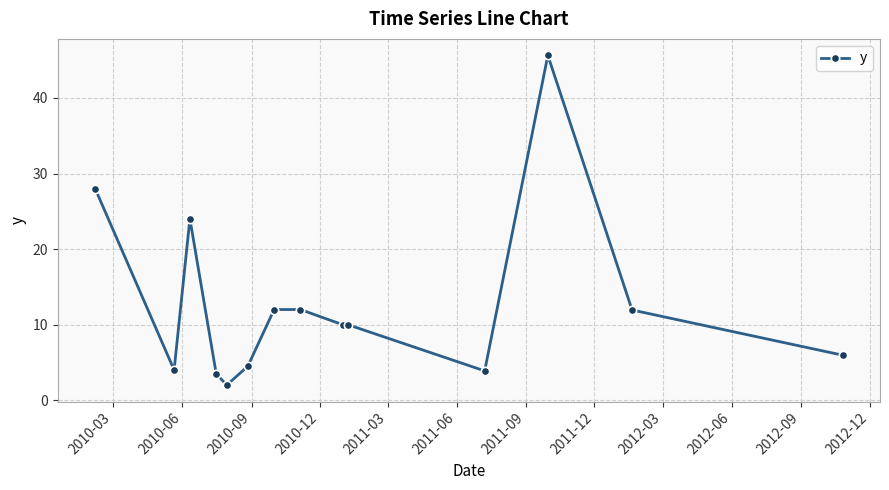

True or false: there are more than 1 points higher than both neighbors.

True